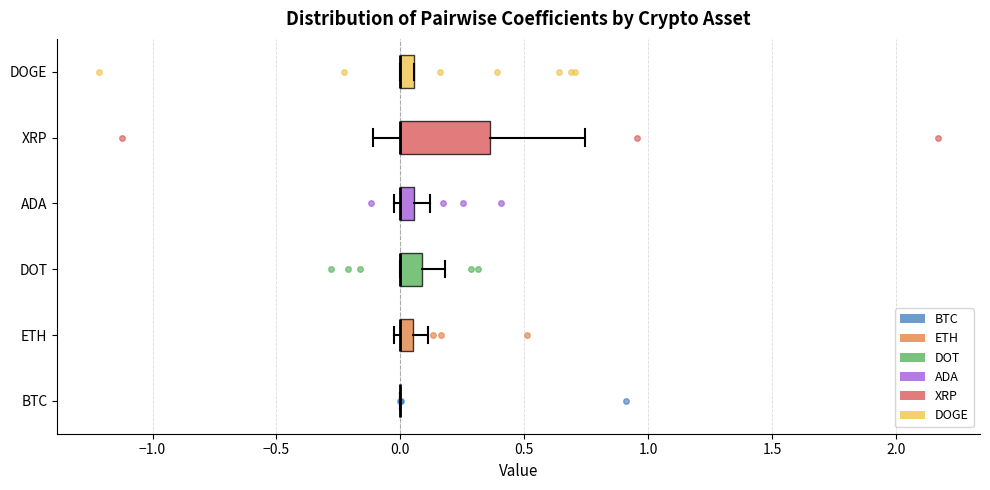

Comparing the boxes themselves (not the whiskers), which one is the widest?

XRP